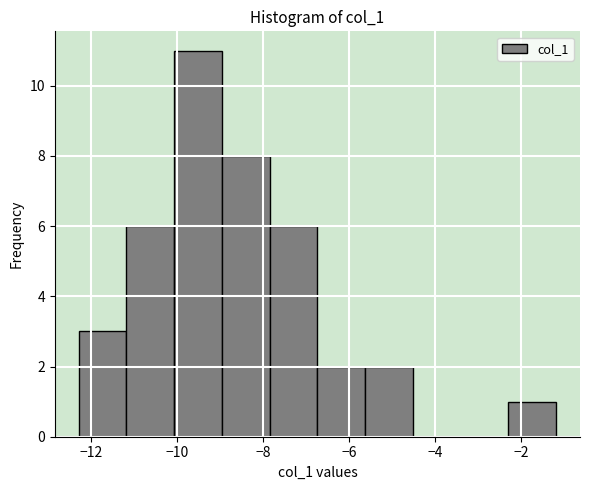

Reading left to right, list every bar in this chart as the range it spans on the x-axis followed by its height. Neither the bar edges nor the heights are printed on the chart, so give them approximately, as read against the axes.

-12.2 to -11.2: 3
-11.2 to -10.0: 6
-10.0 to -9.0: 11
-9.0 to -7.8: 8
-7.8 to -6.8: 6
-6.8 to -5.6: 2
-5.6 to -4.6: 2
-4.6 to -3.4: 0
-3.4 to -2.4: 0
-2.4 to -1.2: 1